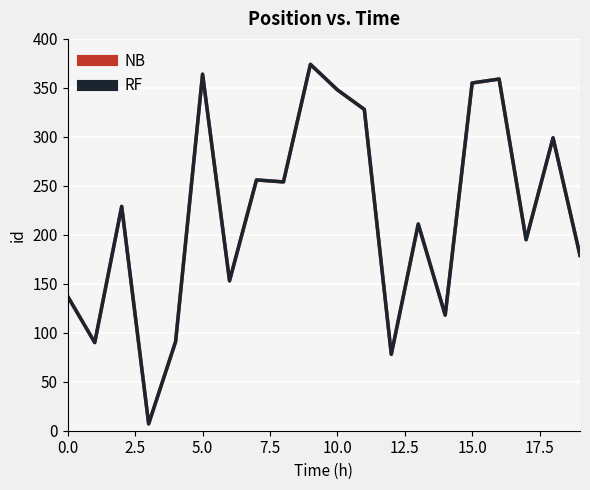

Does the chart display data point markers on the line(s)?

No